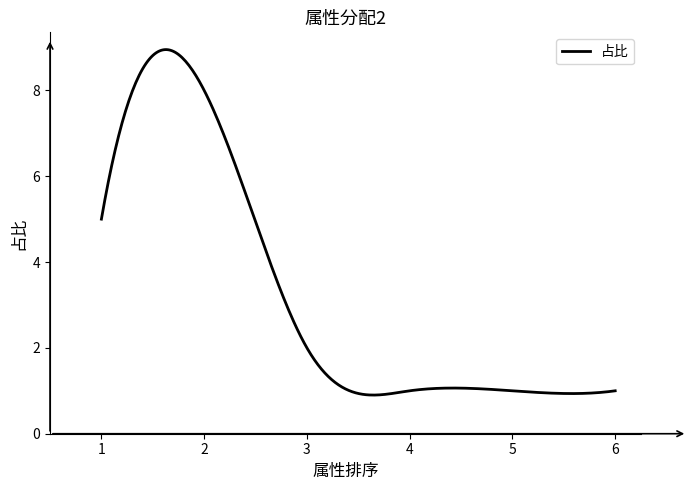

What is the greatest value displayed?

8.9